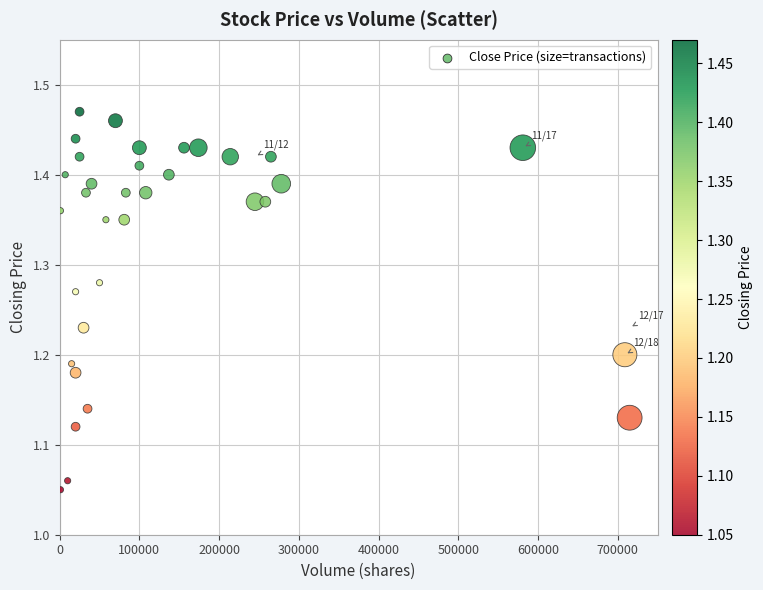

What is the range of Y values (max minus min)?

0.4